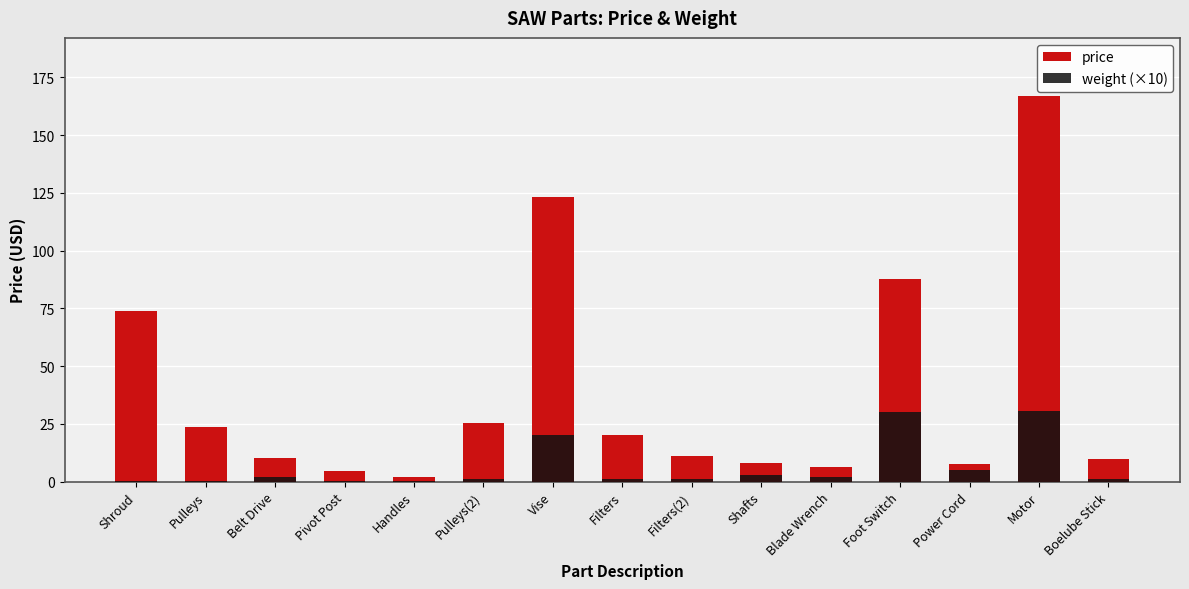

What position from the left is Motor?

14